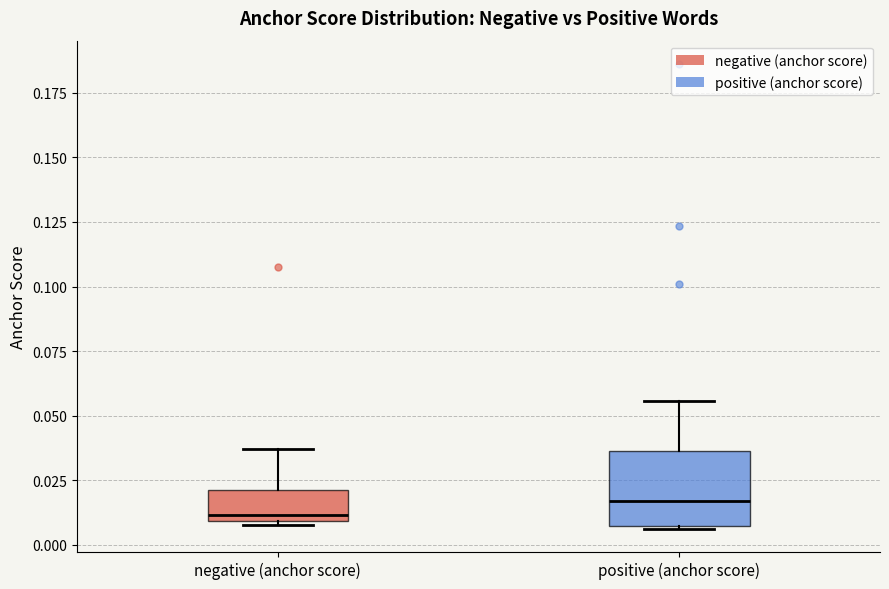

Comparing the boxes themselves (not the whiskers), which one is the tallest?

positive (anchor score)